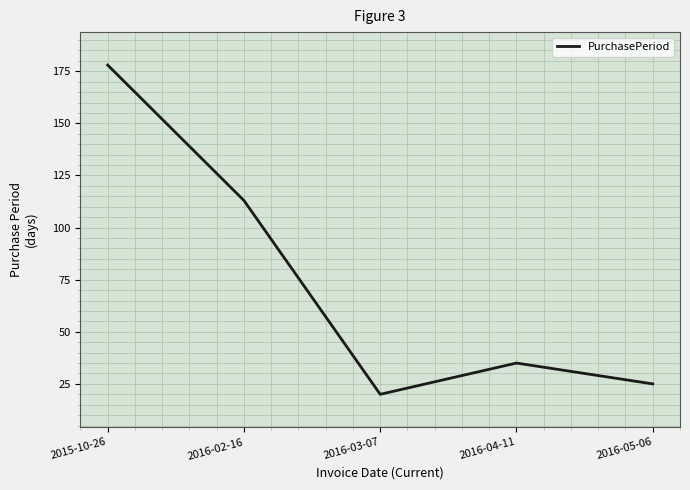

Where is the first local minimum?

2016-03-07